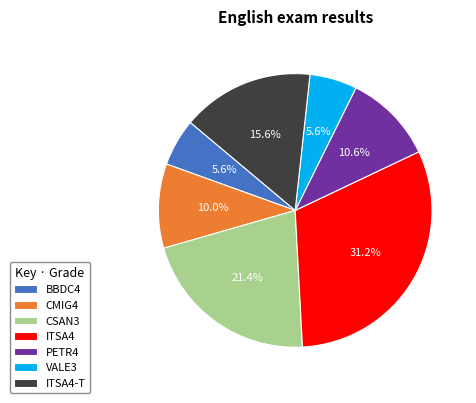

How many slices are in this pie chart?

7